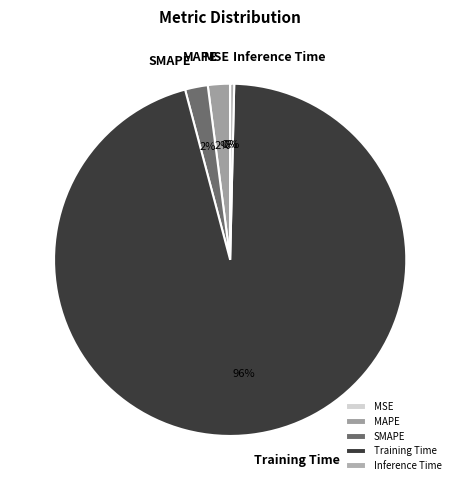

The MAPE slice represents 12% of the pie. True or false?

False